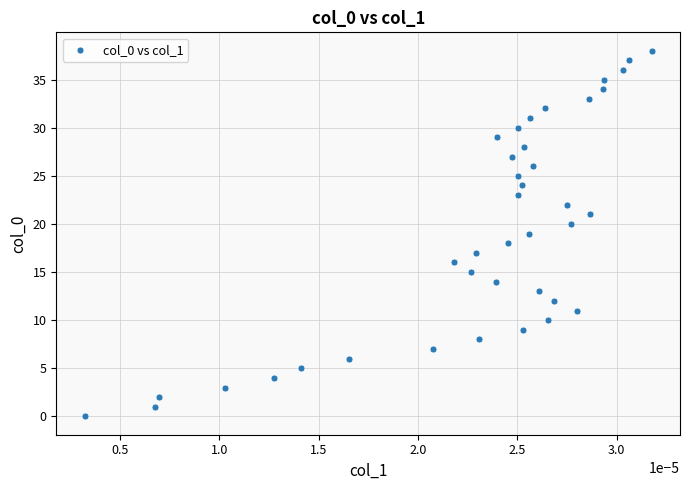

What is the range of Y values (max minus min)?

38